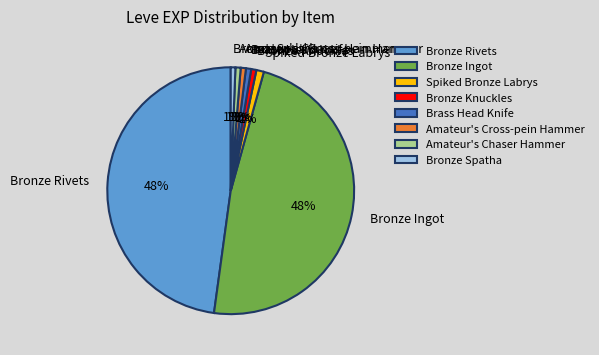

To the nearest percent, what percentage of the pie is Amateur's Chaser Hammer?

1%